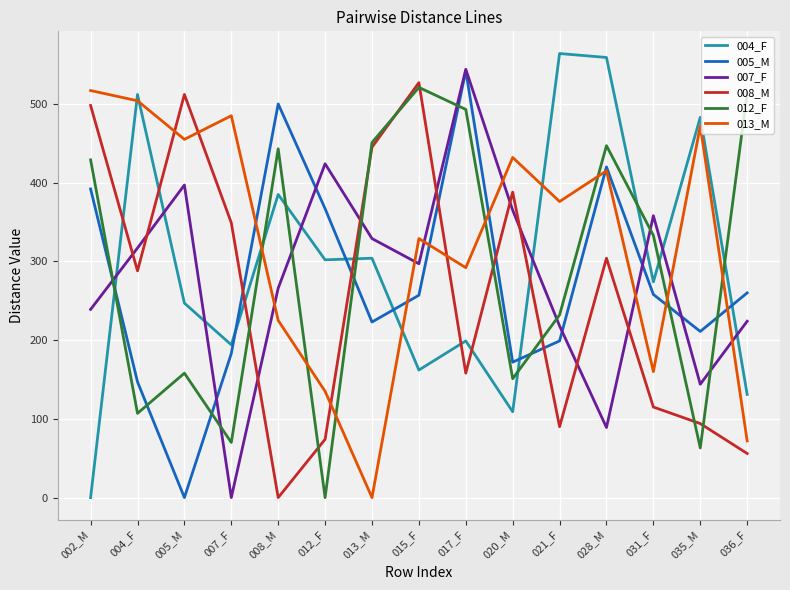

Is it true that 005_M equals 392 at 002_M?

True